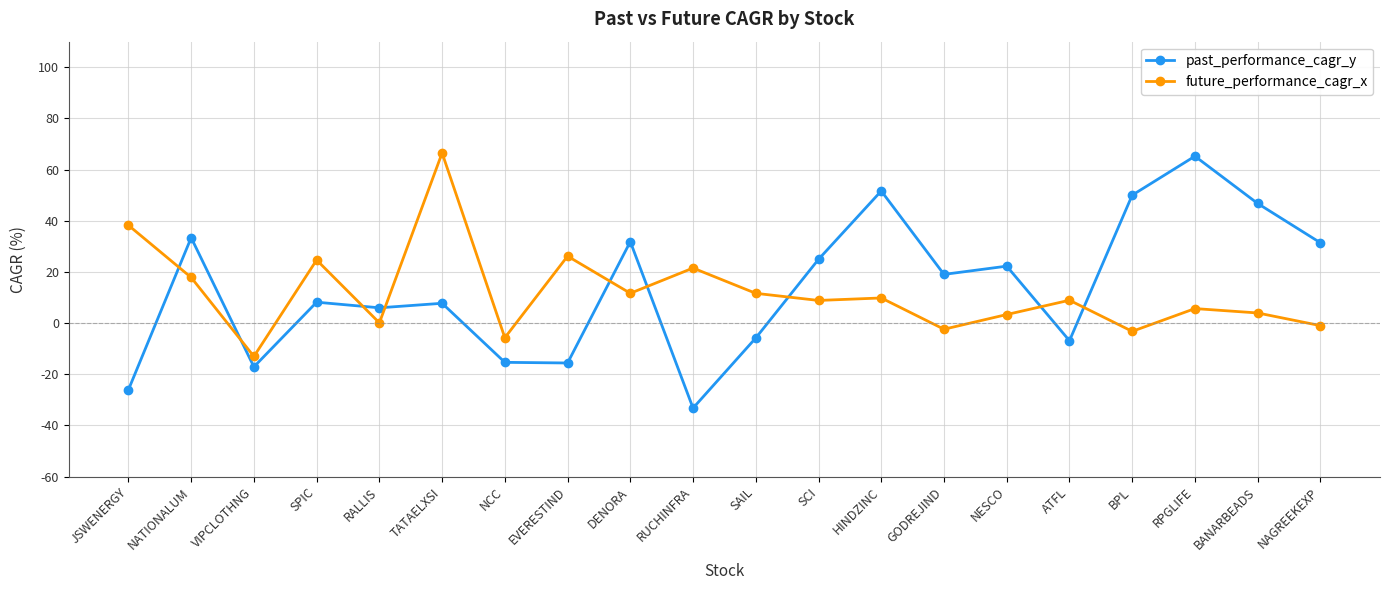

How many series are shown in this chart?

2